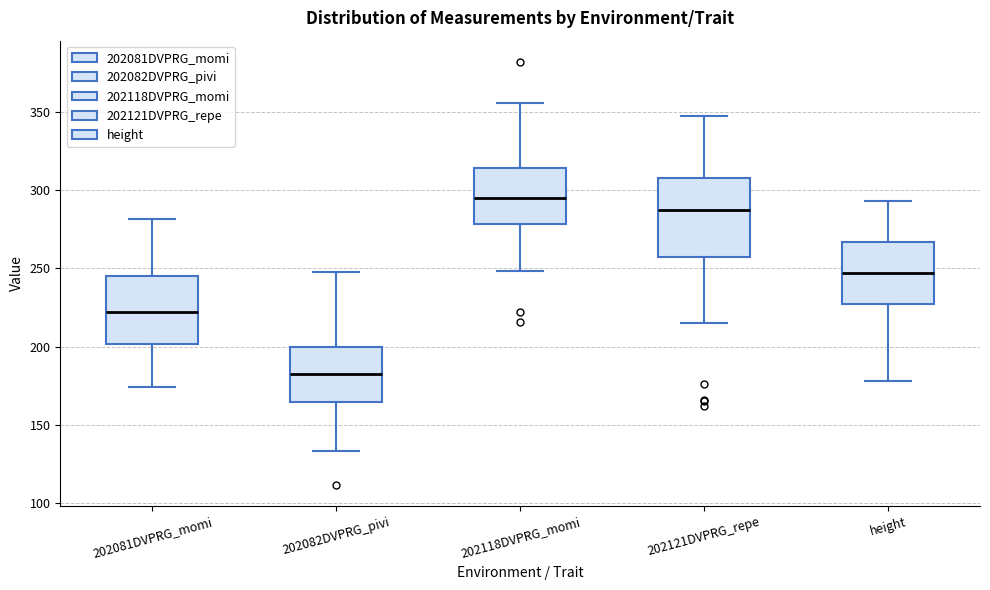

Which box is the tallest, from its lower edge to its upper edge?

202121DVPRG_repe